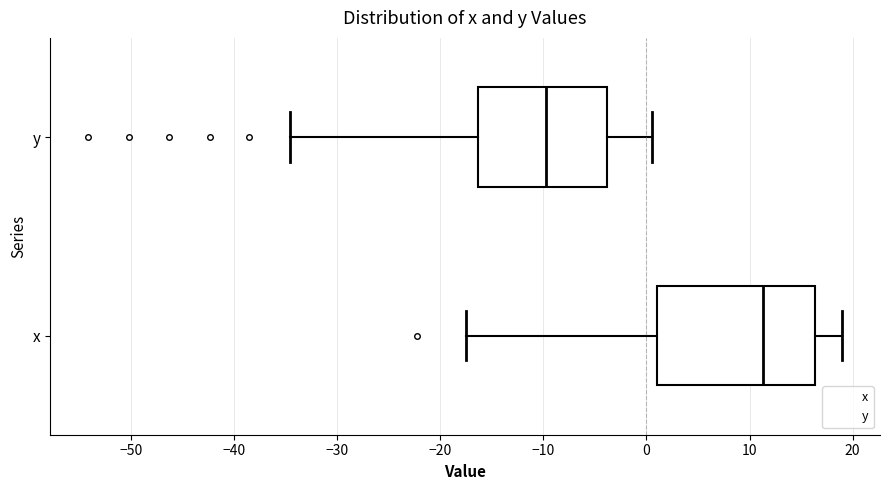

Reading bottom to top, read every box against the x-axis: the position of its median line, the range the box covers, and the ends of its whiskers. The values are not printed on the chart, so give them approximately, as read against the axis.

x: median 11, box 1 to 16, whiskers -17 to 19
y: median -10, box -16 to -4, whiskers -35 to 1